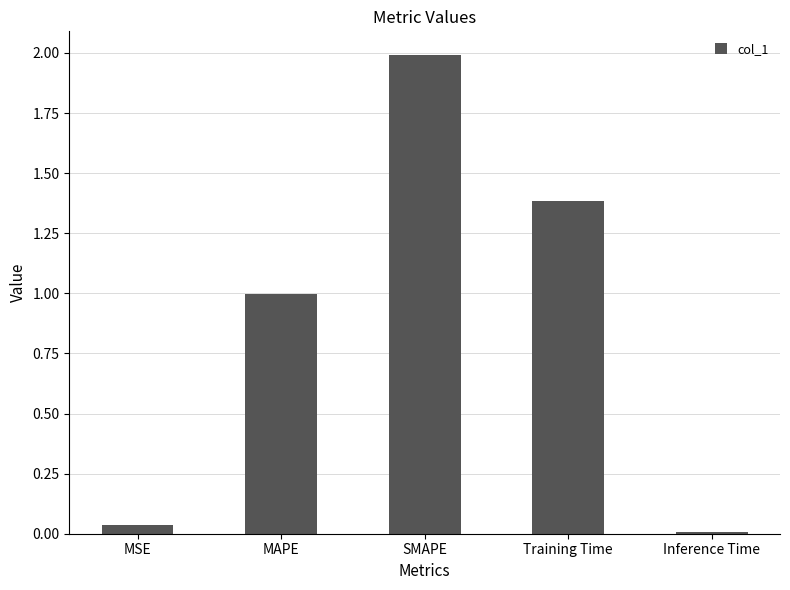

List the labels in order of value, smallest first.

Inference Time, MSE, MAPE, Training Time, SMAPE